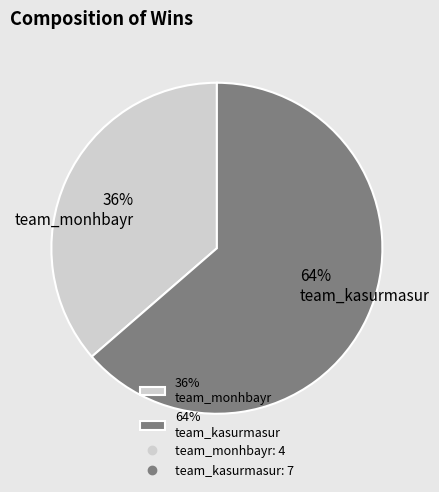

What is the largest slice in the pie chart?

64% team_kasurmasur